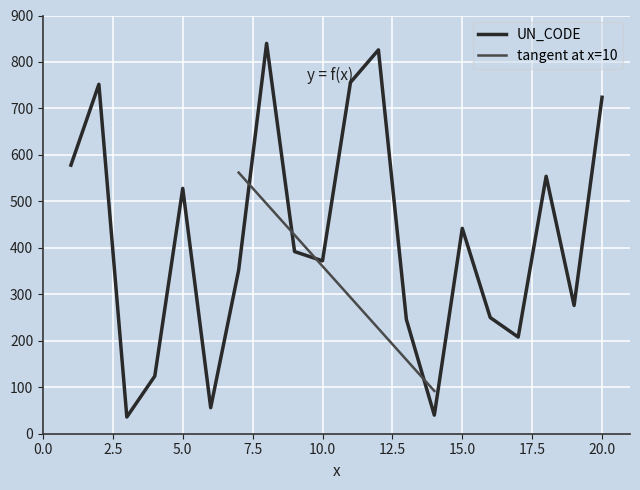

Rank the categories by value from highest to lowest.

8, 12, 11, 2, 20, 1, 18, 5, 15, 9, 10, 7, 19, 16, 13, 17, 4, 6, 14, 3